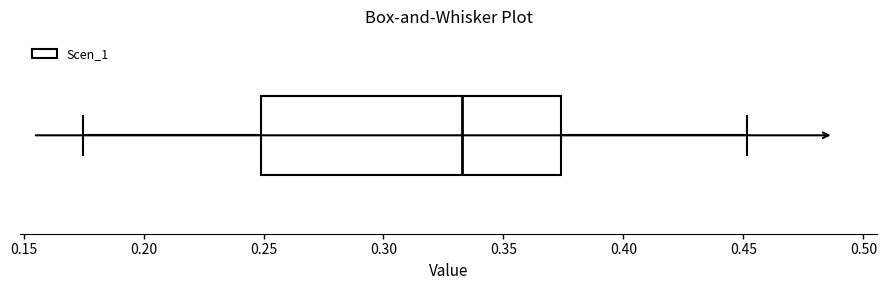

Where does the left whisker of the box end on the x-axis? The values are not printed on the chart, so give them approximately, as read against the axis.

0.175